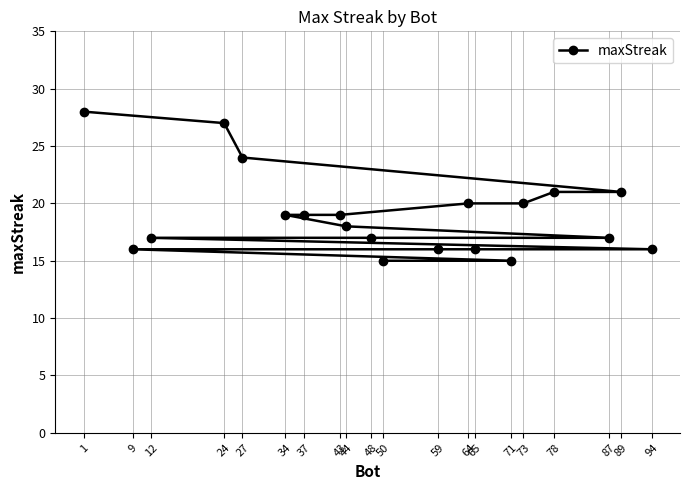

Reading left to right, extract all data points from this chart.

1=28	9=16	12=17	24=27	27=24	34=19	37=19	43=19	44=18	48=17	50=15	59=16	64=20	65=16	71=15	73=20	78=21	87=17	89=21	94=16